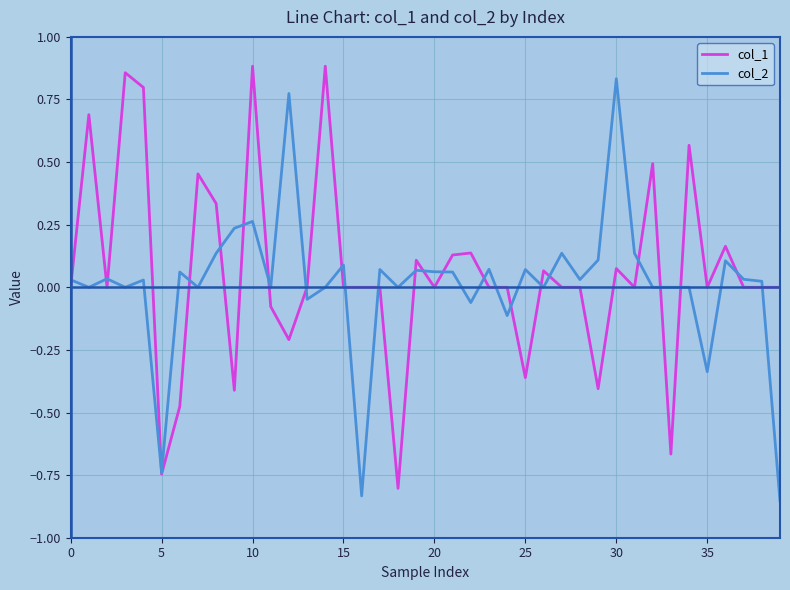

Rank the series by their maximum value, from highest to lowest.

col_1, col_2